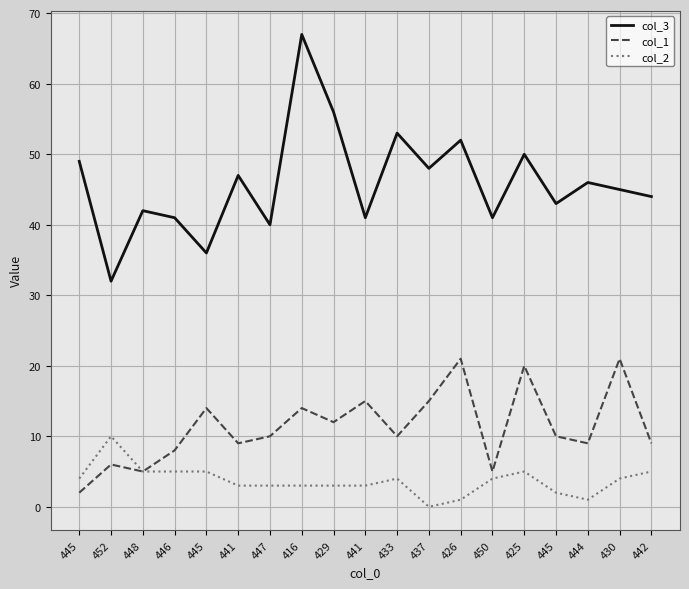

Does the chart have visible grid lines?

Yes